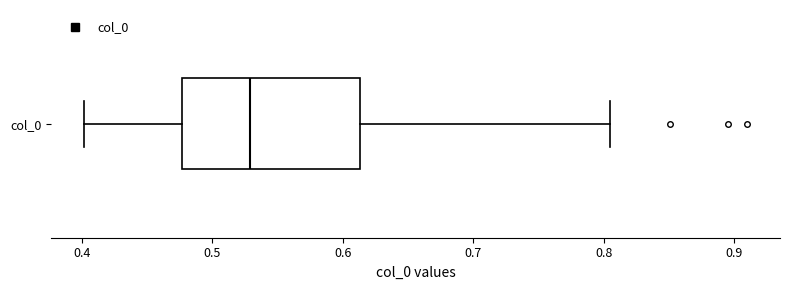

Read this box plot against the x-axis: the position of the median line, the range covered by the box, and the ends of both whiskers. The values are not printed on the chart, so give them approximately, as read against the axis.

median 0.53, box 0.48 to 0.61, whiskers 0.40 to 0.80